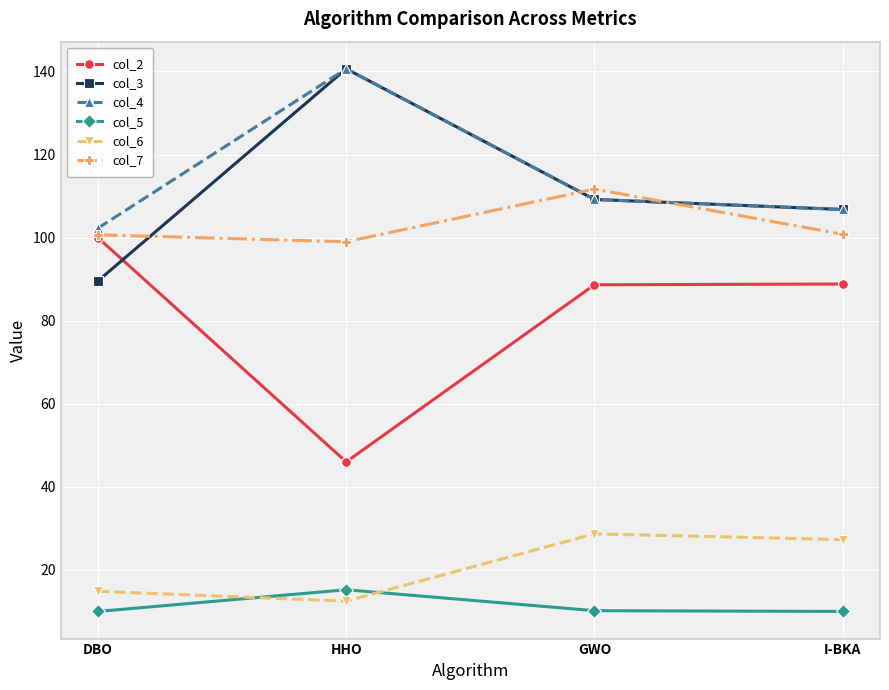

Which series has the widest spread of values?

col_2